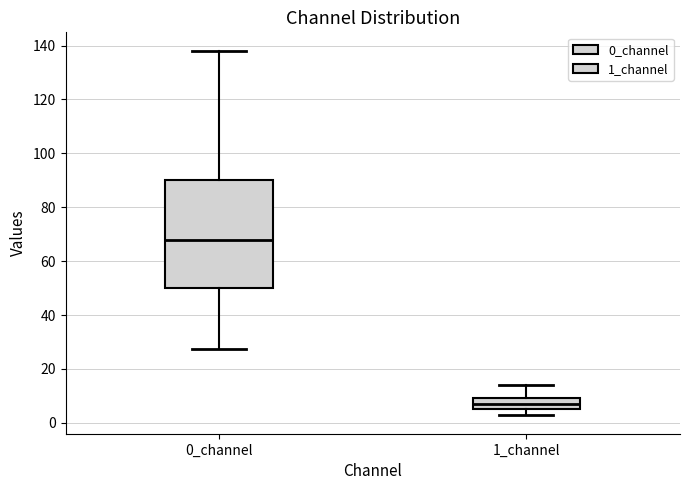

Where is the lower edge of the box for 1_channel on the y-axis? The values are not printed on the chart, so give them approximately, as read against the axis.

6